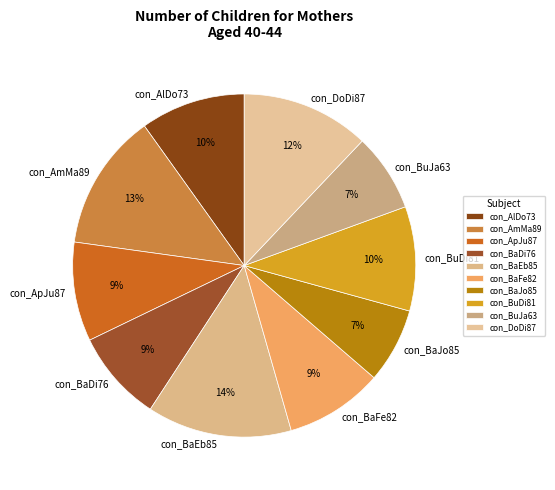

Does con_BuJa63 account for over 50% of the chart?

No